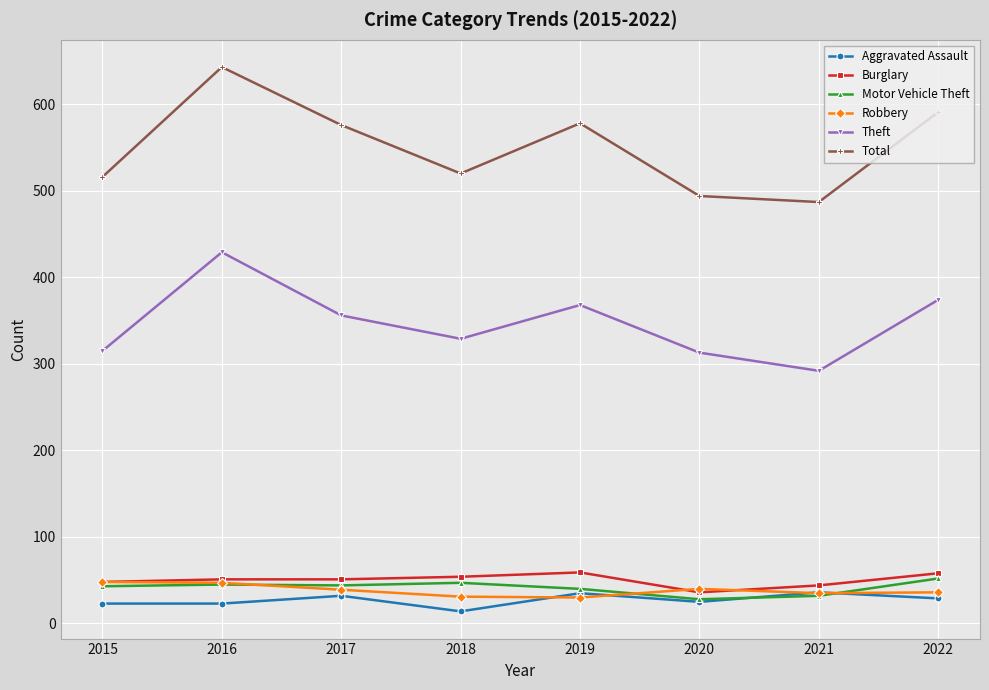

What is the difference between the maximum and minimum values in the Aggravated Assault series?

22